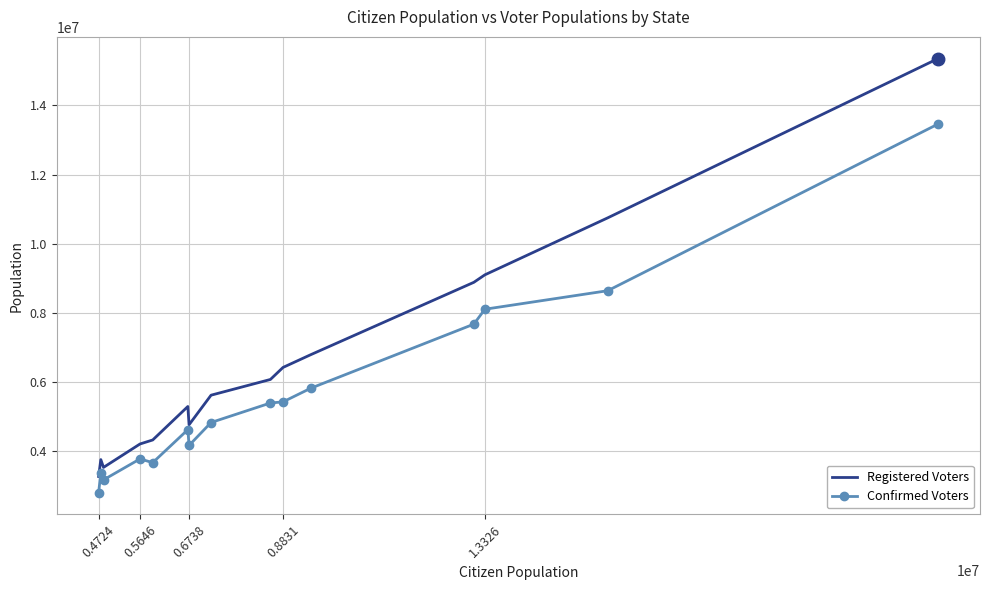

True or false: Registered Voters has a value of 6424000 at 0.8831.

True